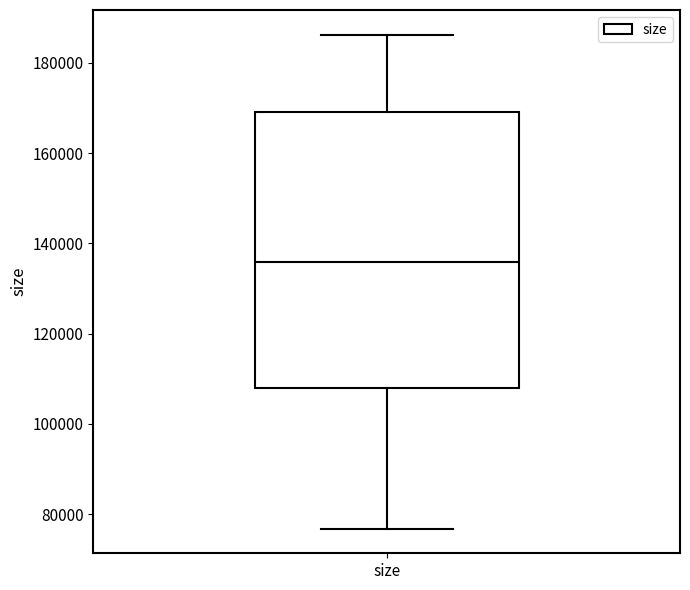

Where does the upper whisker of the box for size end on the y-axis? The values are not printed on the chart, so give them approximately, as read against the axis.

186000